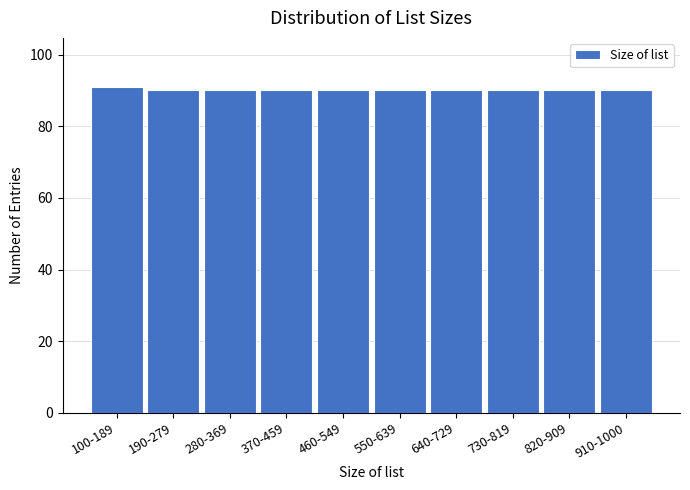

Reading left to right, list all the values displayed in this chart.

91	90	90	90	90	90	90	90	90	90